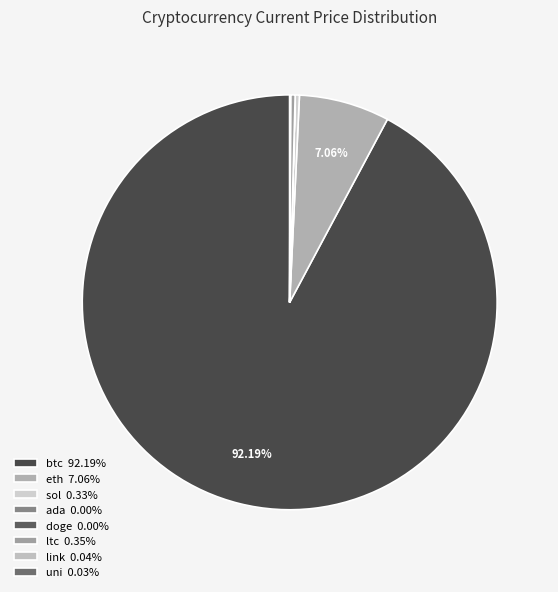

The ltc slice represents 0% of the pie. True or false?

True